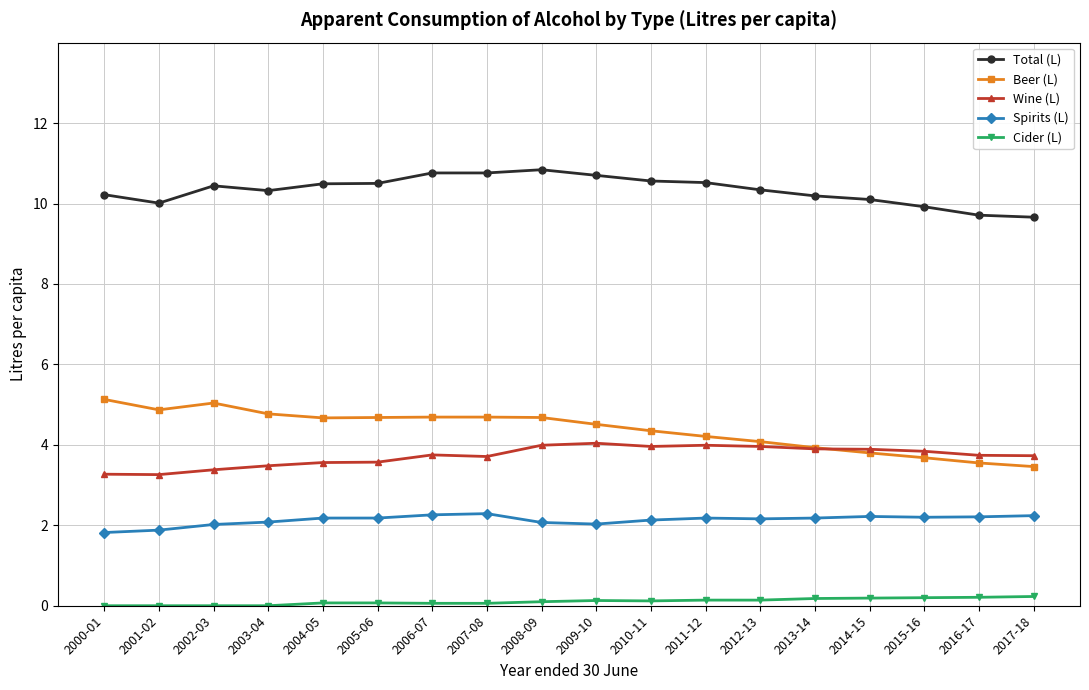

What is the total value across all series at 2009-10?

21.4